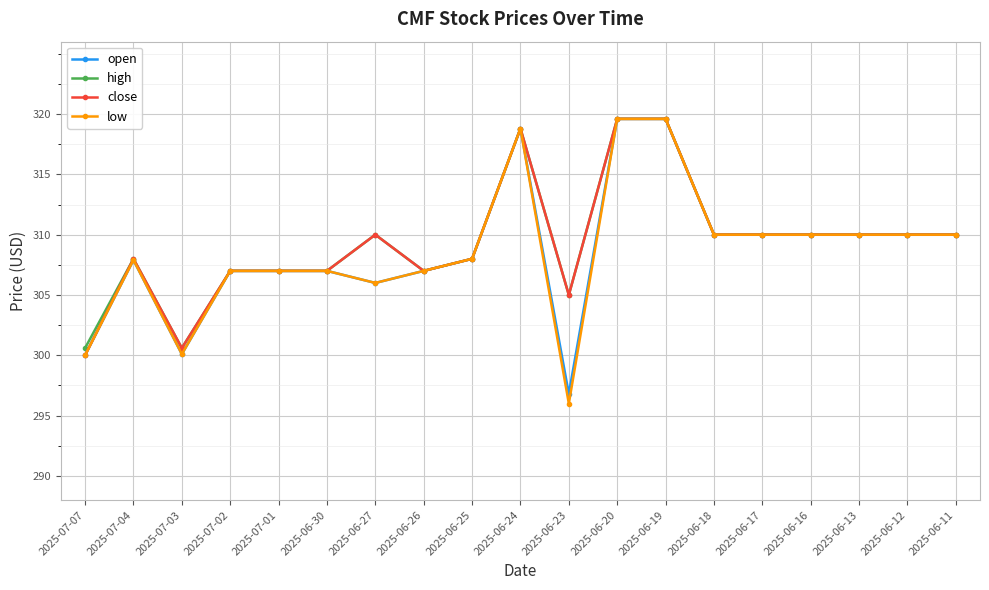

At how many categories does at least one series exceed 306?

16